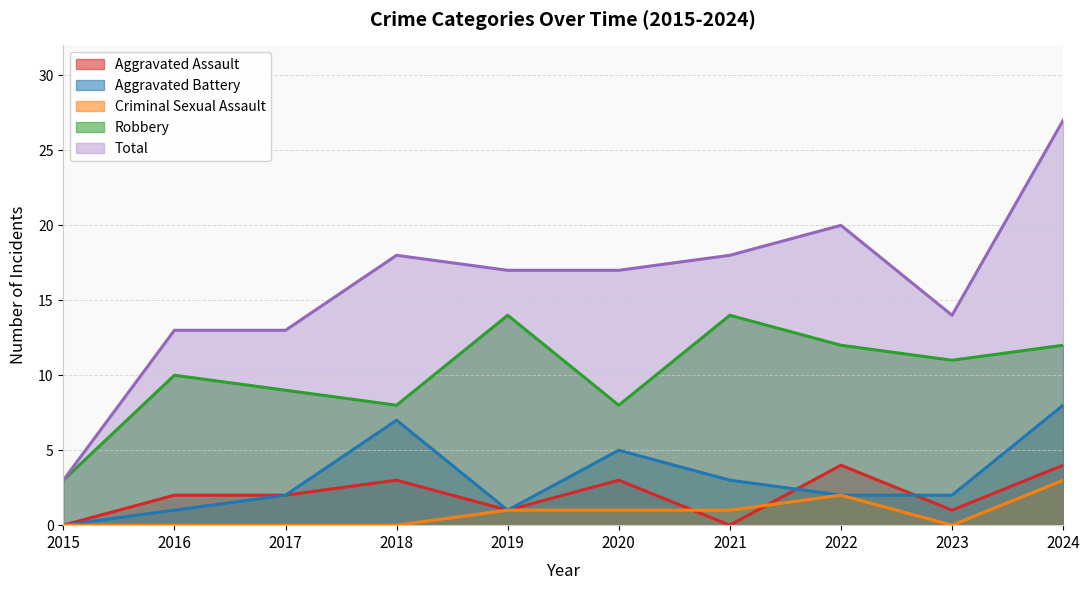

At how many categories does at least one series exceed 21?

1